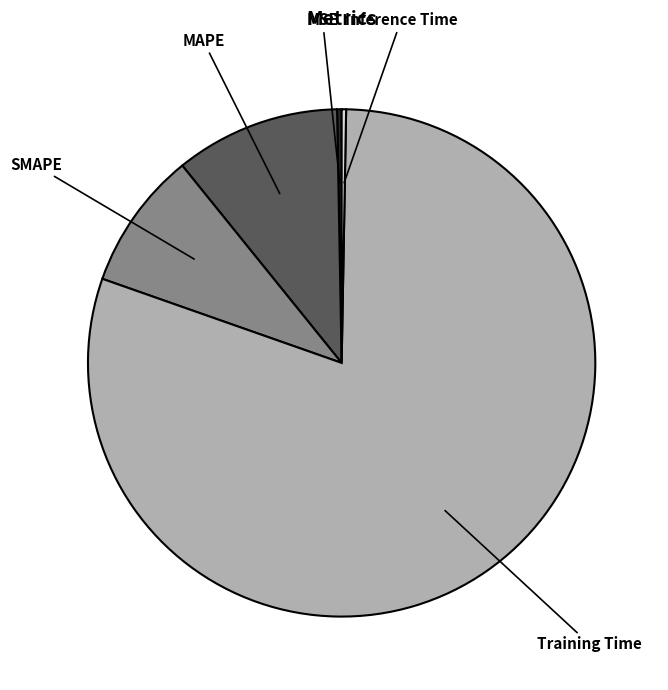

Is there any slice that represents more than half of the pie?

Yes